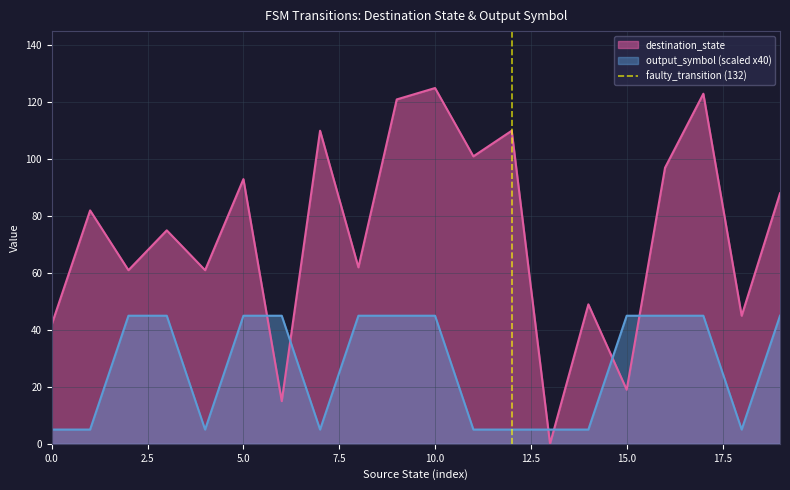

How many intersections are there between output_symbol (scaled x40) and destination_state?

6